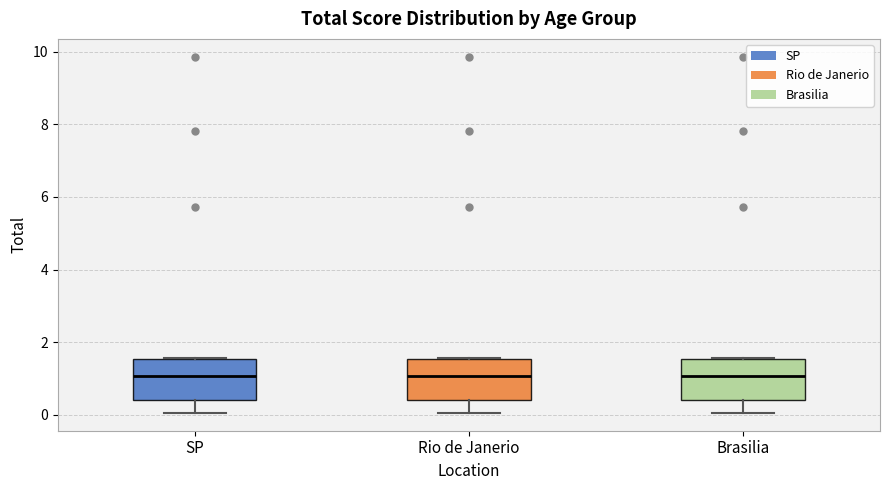

Reading left to right, transcribe this box plot: for each box, give where its median line is, the range the box spans, and where its two whiskers end, as read against the y-axis. The values are not printed on the chart, so give them approximately, as read against the axis.

SP: median 1.0, box 0.4 to 1.6, whiskers 0.0 to 1.6
Rio de Janerio: median 1.0, box 0.4 to 1.6, whiskers 0.0 to 1.6
Brasilia: median 1.0, box 0.4 to 1.6, whiskers 0.0 to 1.6